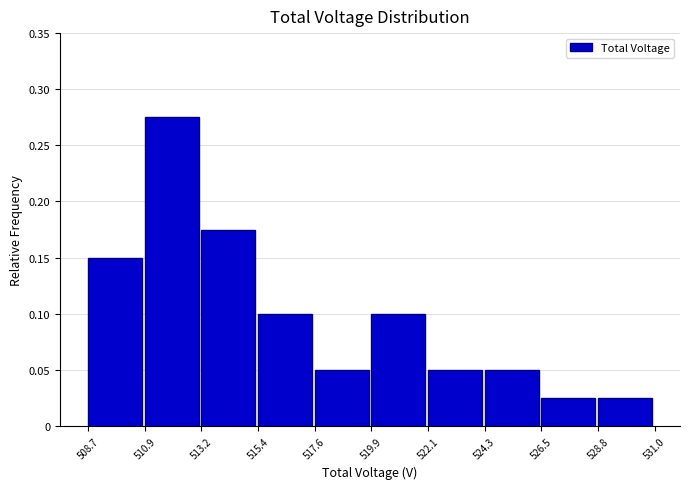

Reading left to right, list every bar in this chart as the range it spans on the x-axis followed by its height. The values are not printed on the chart, so give them approximately, as read against the axis.

508.7 to 510.9: 0.150
510.9 to 513.2: 0.275
513.2 to 515.4: 0.175
515.4 to 517.6: 0.100
517.6 to 519.9: 0.050
519.9 to 522.1: 0.100
522.1 to 524.3: 0.050
524.3 to 526.5: 0.050
526.5 to 528.8: 0.025
528.8 to 531.0: 0.025